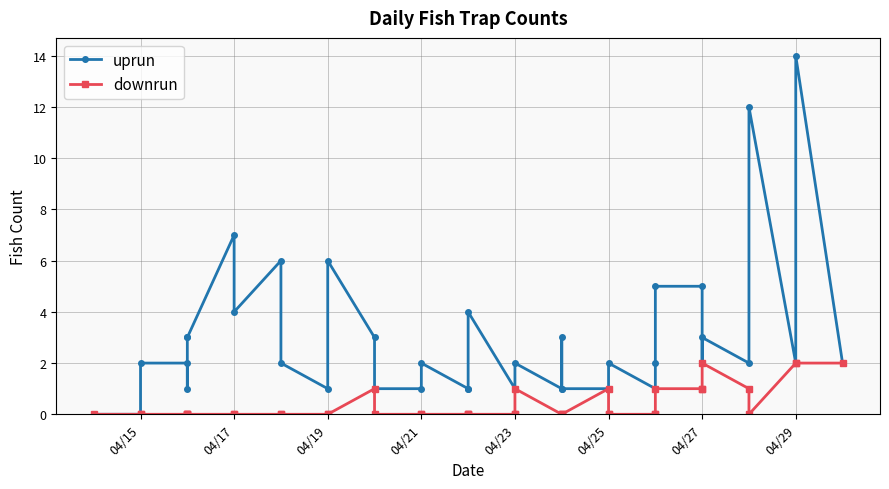

Which series has the largest total across all categories?

uprun